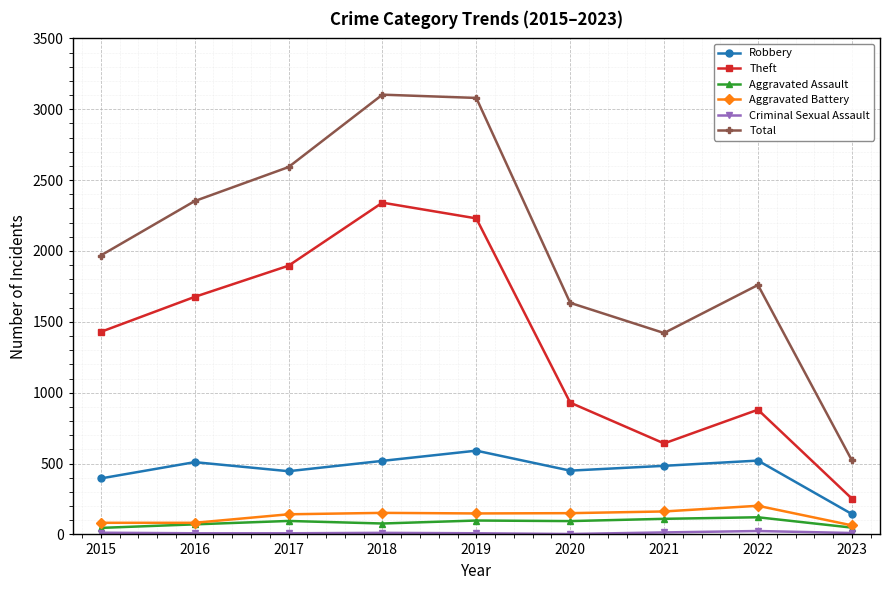

The value of Aggravated Battery at 2022 is 319. True or false?

False